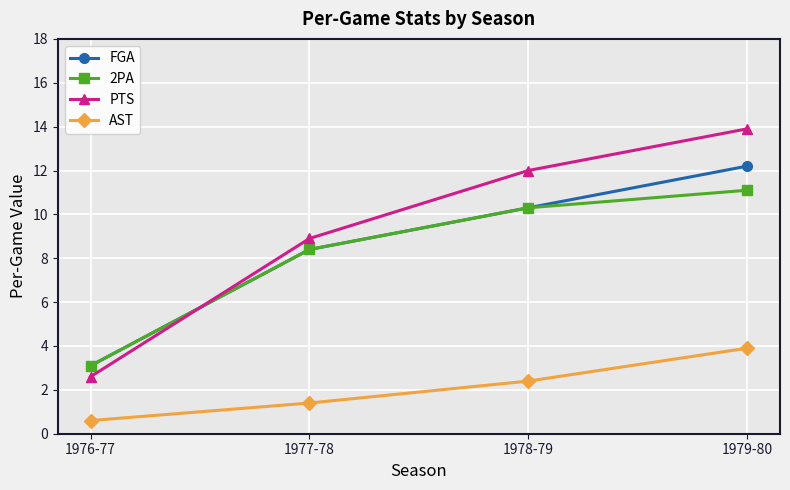

What is the value of the FGA point at the 3rd from the left?

10.3